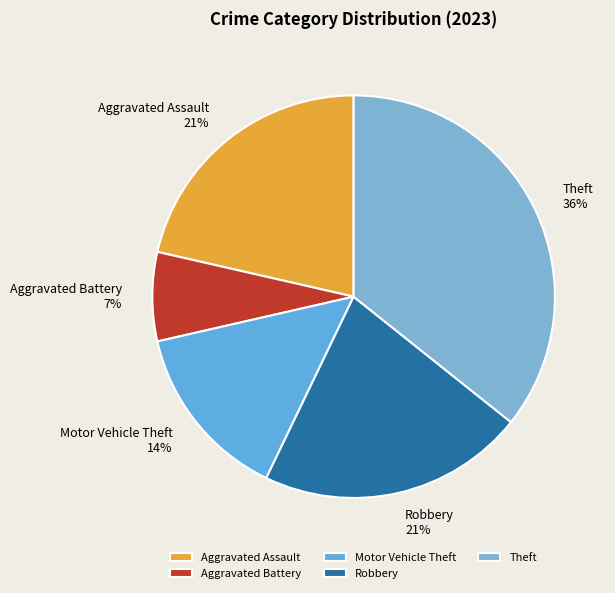

Count the number of slices in the pie.

5